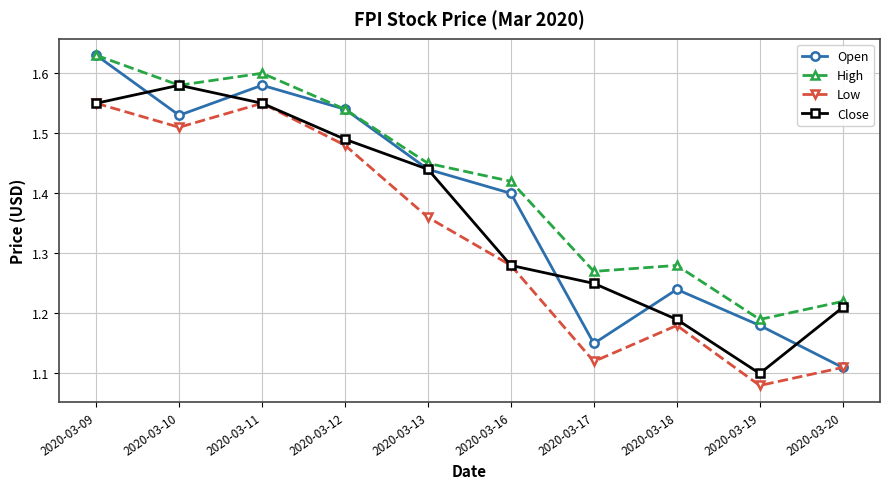

True or false: Low has a value of 1.1 at 2020-03-17.

True